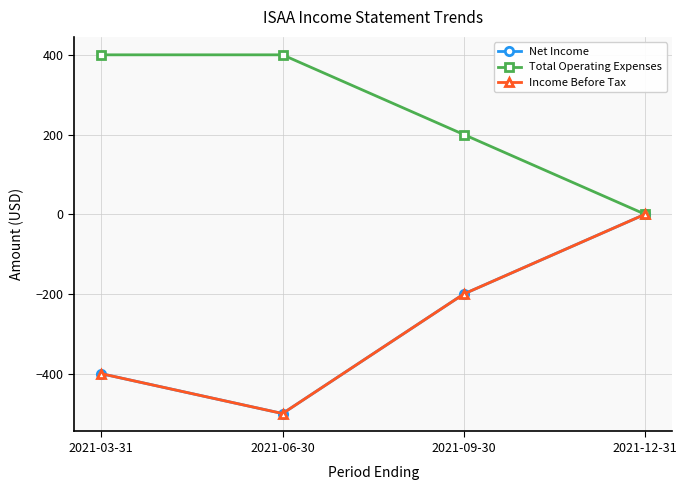

At how many categories does at least one series exceed 341?

2